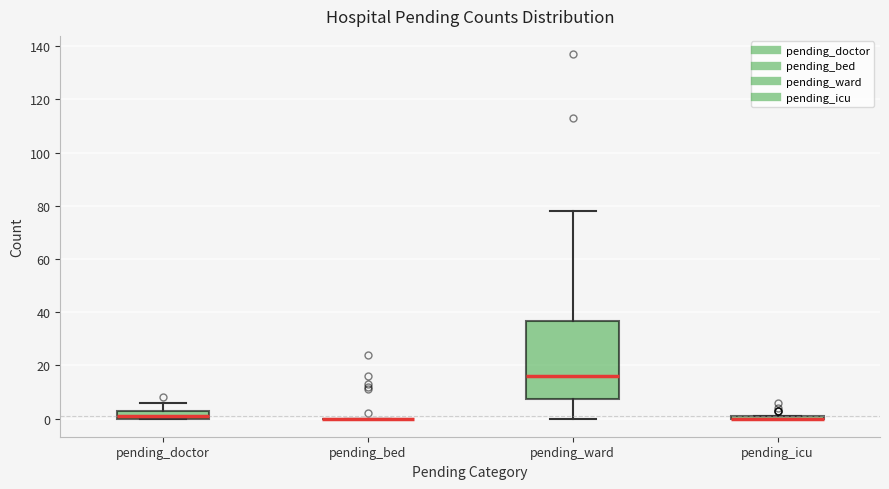

Where is the lower edge of the box for pending_ward on the y-axis? The values are not printed on the chart, so give them approximately, as read against the axis.

8